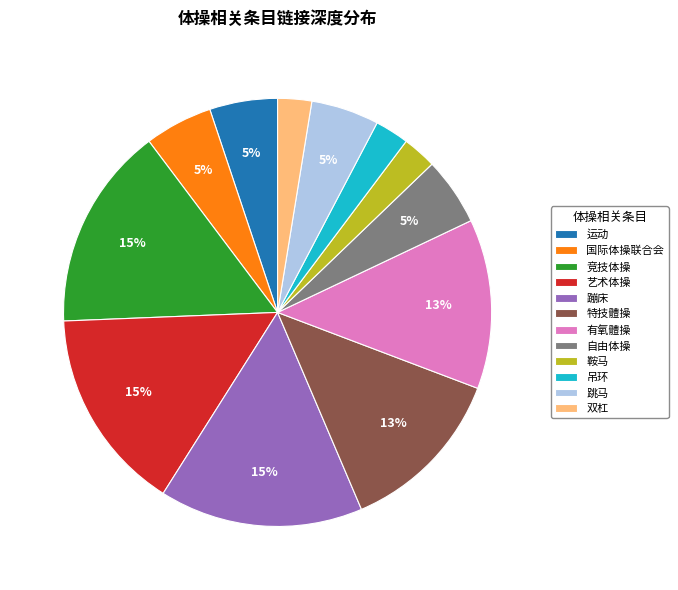

Is 吊环 the majority of the pie?

No